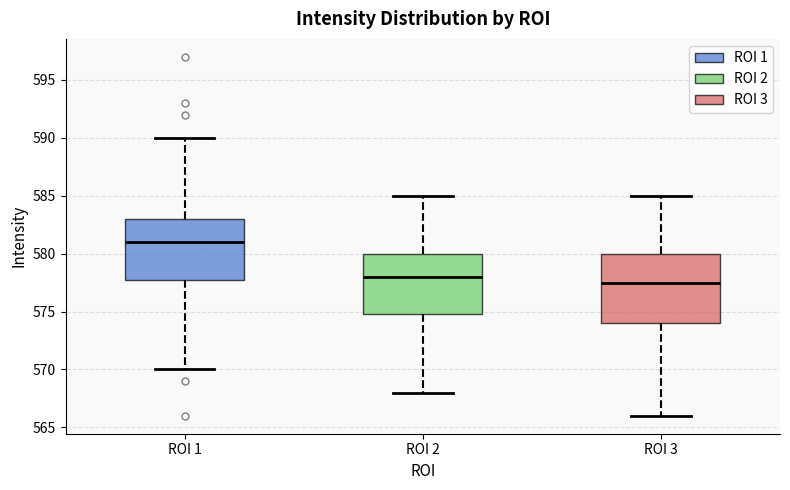

Which box is the tallest, from its lower edge to its upper edge?

ROI 3